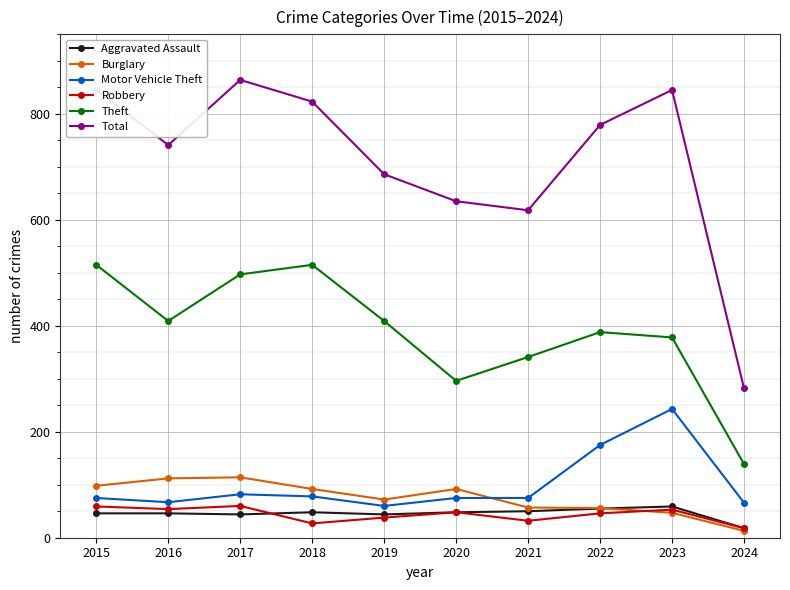

What is the spread (max minus min) of values at 2021?

586